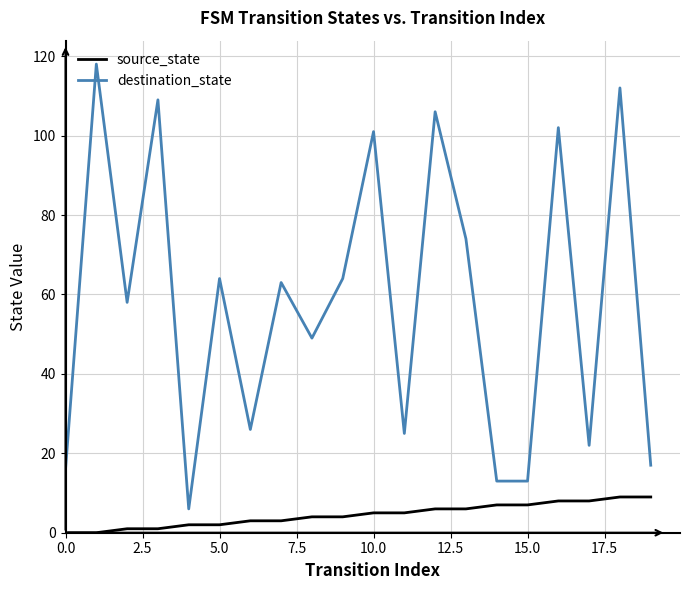

Which series has the largest range (max minus min)?

destination_state